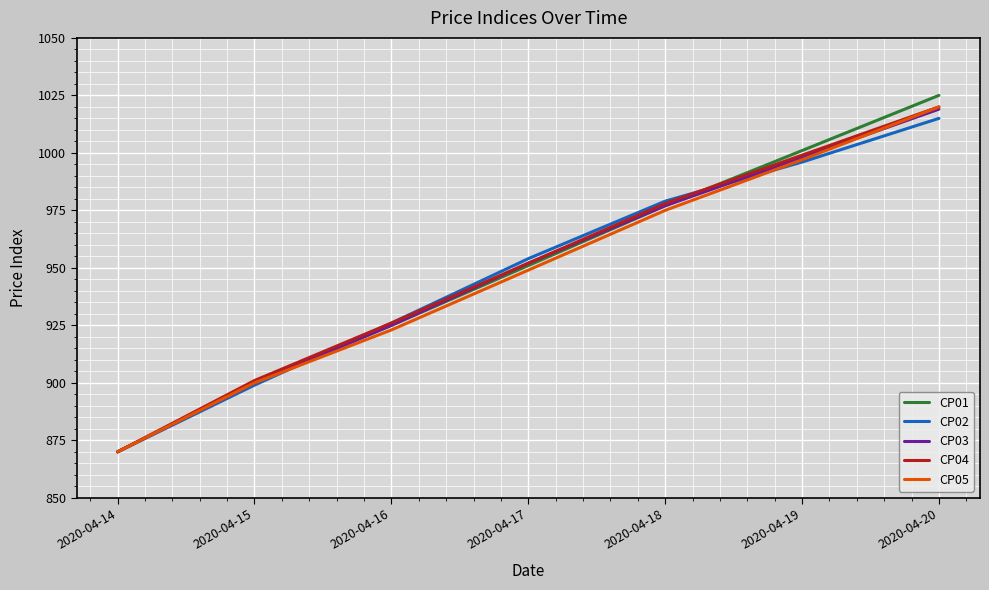

Reading right to left, list all the values displayed in this chart.

CP01: 1025	1001	977	951	925	900	870
CP02: 1015	996	979	954	926	899	870
CP03: 1019	998	977	952	925	900	870
CP04: 1020	999	978	952	926	901	870
CP05: 1020	997	975	949	923	900	870